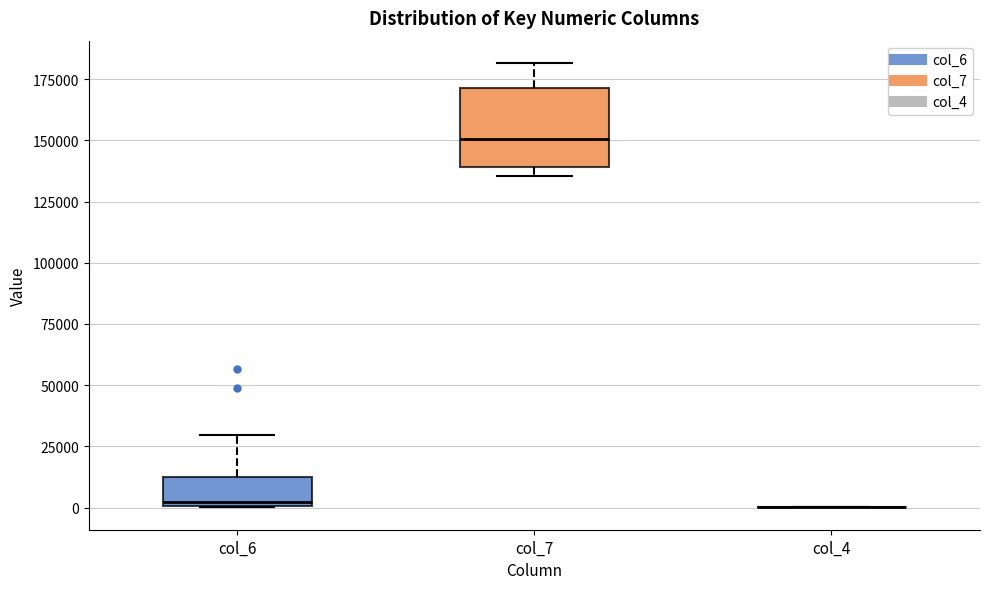

Reading left to right, transcribe this box plot: for each box, give where its median line is, the range the box spans, and where its two whiskers end, as read against the y-axis. The values are not printed on the chart, so give them approximately, as read against the axis.

col_6: median 0 (just above the box's lower edge), box 0 to 10000, whiskers 0 to 30000
col_7: median 150000, box 140000 to 170000, whiskers 135000 to 180000
col_4: box collapsed to a line at 0, whiskers 0 to 0